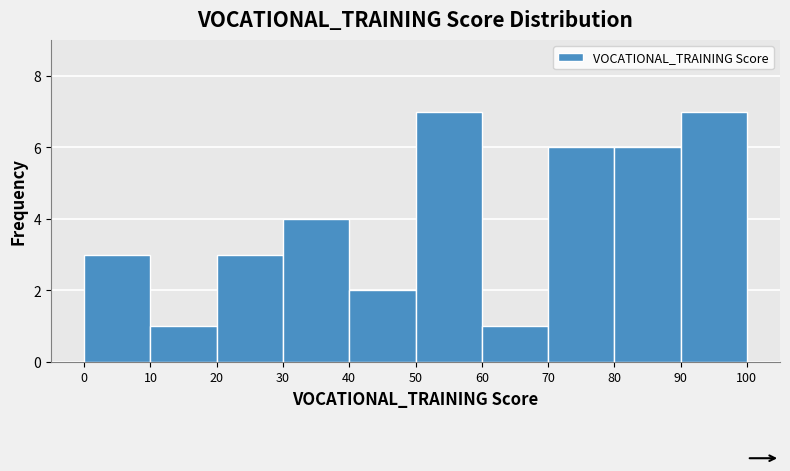

How tall is the bar that spans 90 to 100 on the x-axis? The values are not printed on the chart, so give them approximately, as read against the axis.

7